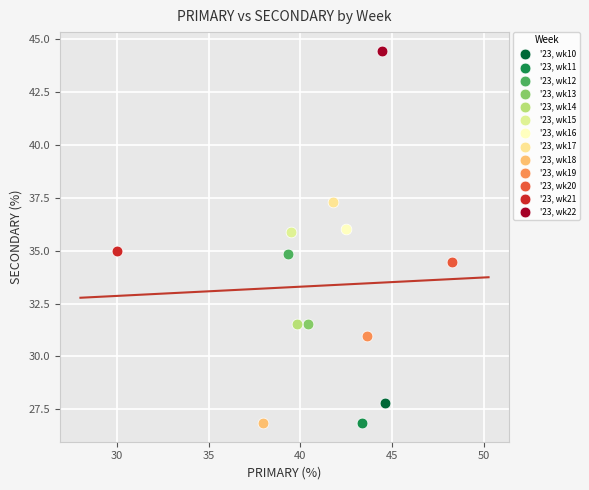

What are all the series names shown in the legend?

'23, wk10, '23, wk11, '23, wk12, '23, wk13, '23, wk14, '23, wk15, '23, wk16, '23, wk17, '23, wk18, '23, wk19, '23, wk20, '23, wk21, '23, wk22